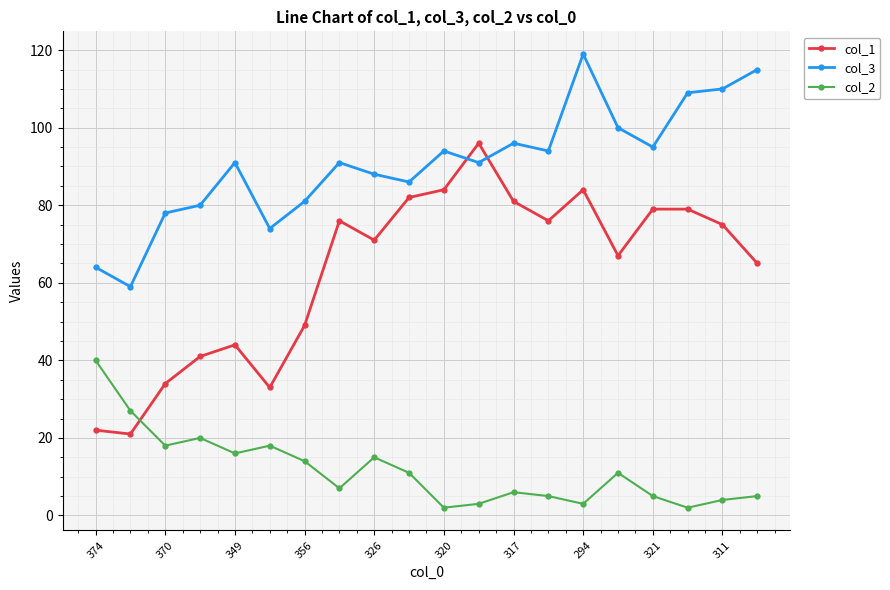

Reading right to left, extract all data points from this chart.

col_1: 65	75	79	79	67	84	76	81	96	84	82	71	76	49	33	44	41	34	21	22
col_3: 115	110	109	95	100	119	94	96	91	94	86	88	91	81	74	91	80	78	59	64
col_2: 5	4	2	5	11	3	5	6	3	2	11	15	7	14	18	16	20	18	27	40